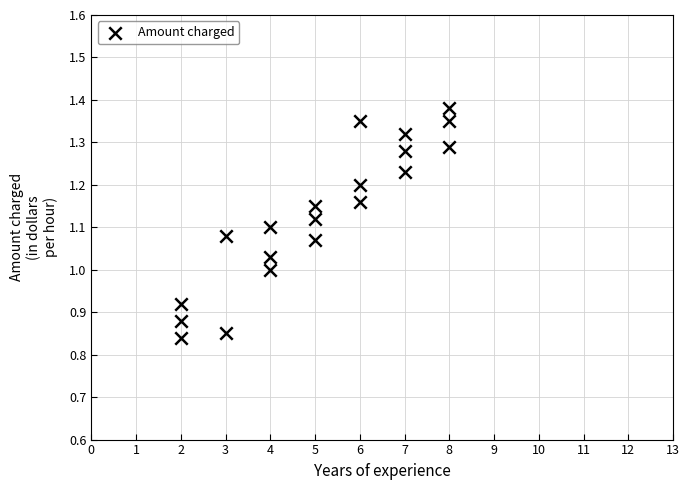

What is the range of Y values (max minus min)?

0.5